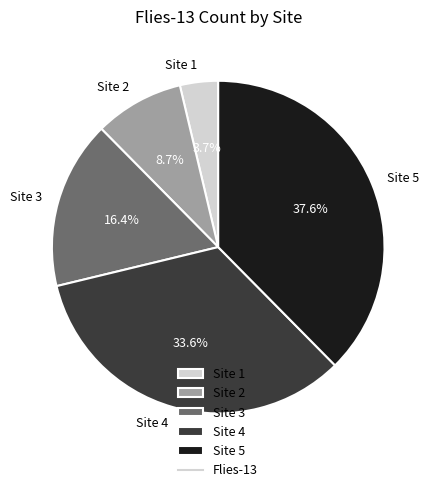

What percentage do Site 3 and Site 4 together represent?

50.0%